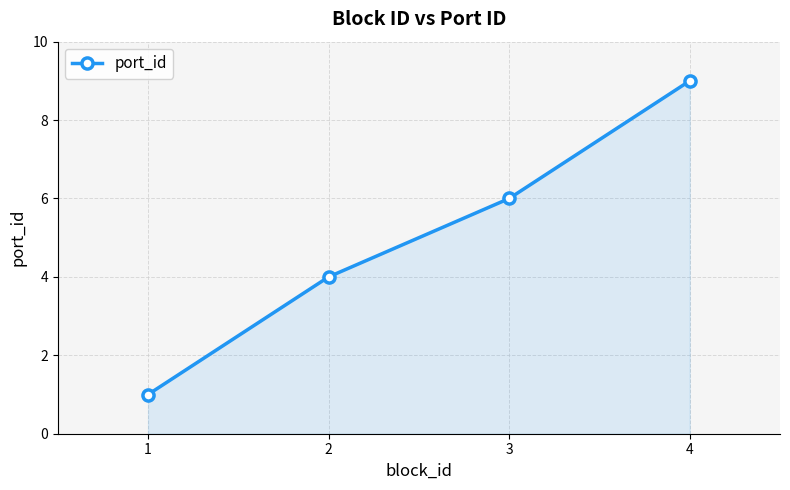

Rank the categories by value from highest to lowest.

4, 3, 2, 1